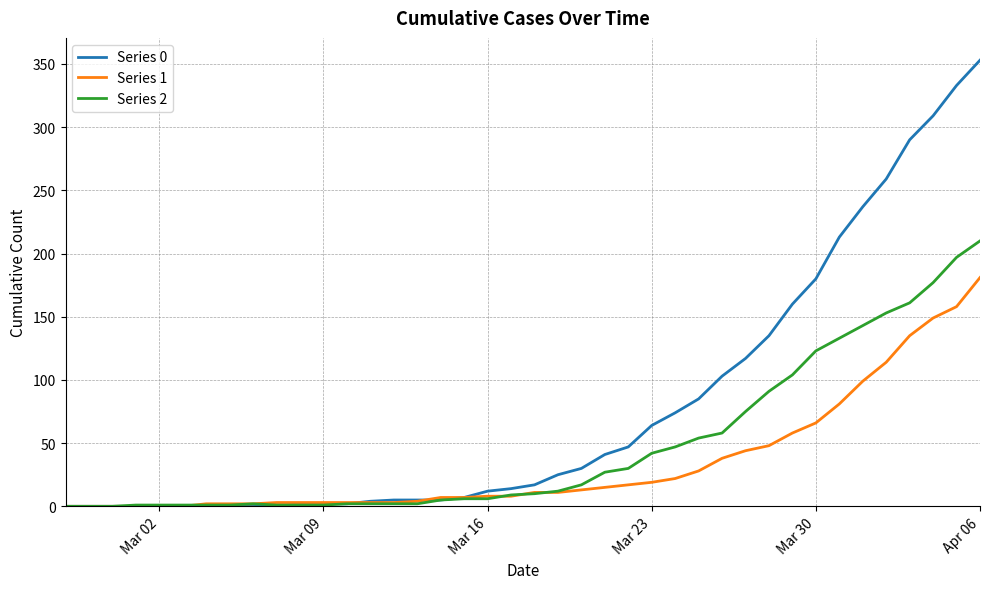

How many distinct data groups are displayed?

3